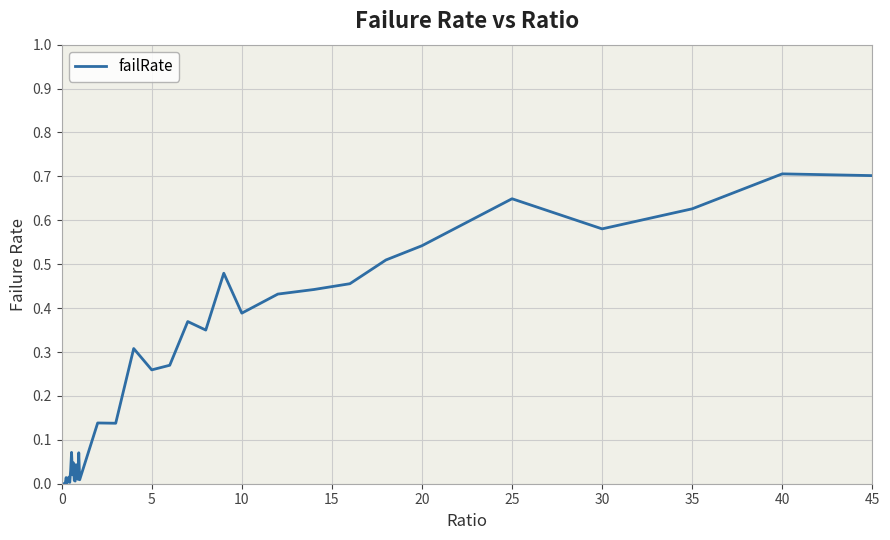

What is the difference between the maximum and minimum values?

0.7